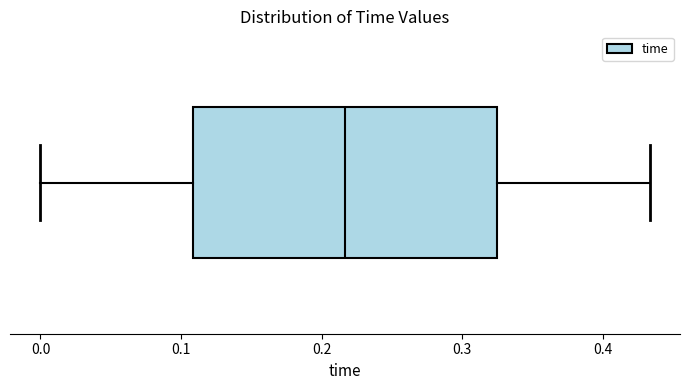

Transcribe this box plot: give where the median line is, the range the box spans, and where the two whiskers end, as read against the x-axis. The values are not printed on the chart, so give them approximately, as read against the axis.

median 0.22, box 0.11 to 0.32, whiskers 0.00 to 0.43